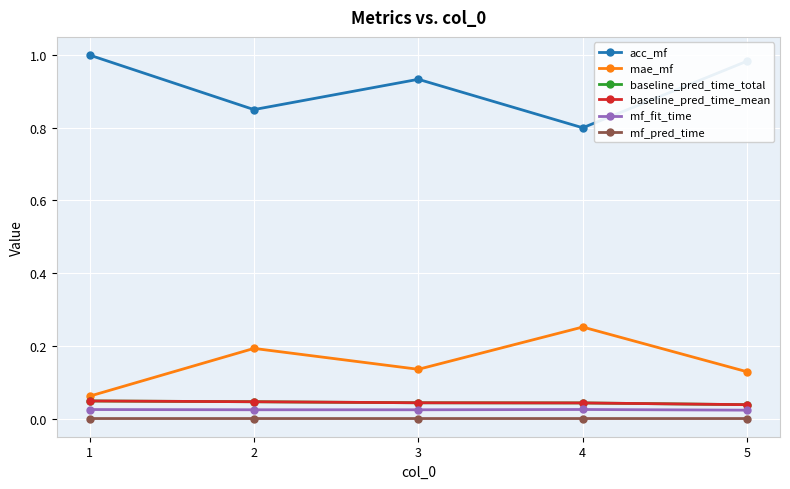

What is the value of the mae_mf point at the 1st from the left?

0.1